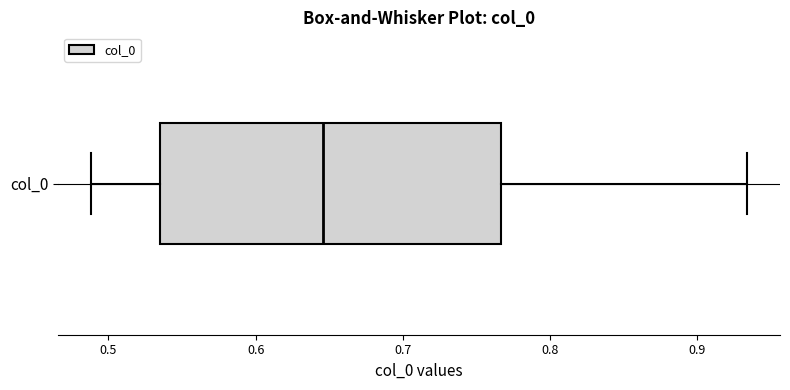

Where does the left whisker of the box for col_0 end on the x-axis? The values are not printed on the chart, so give them approximately, as read against the axis.

0.49